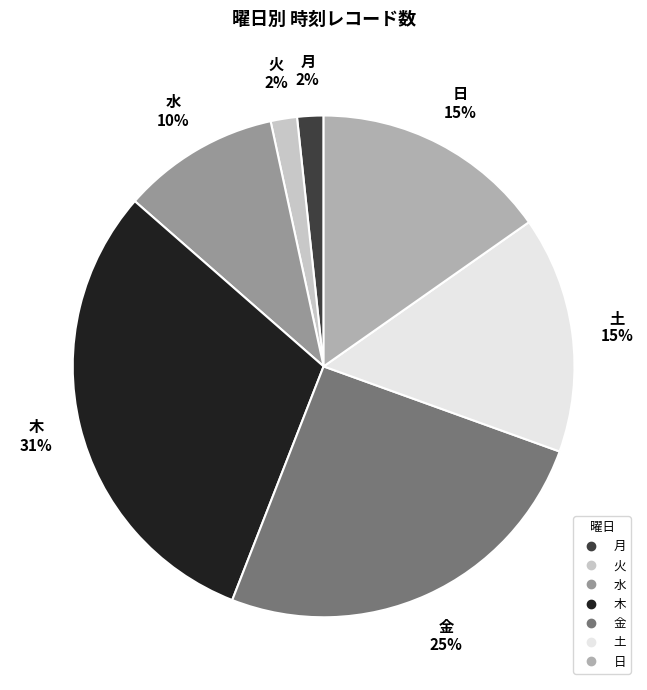

To the nearest percent, what is the difference between the largest and smallest slice percentages?

29%